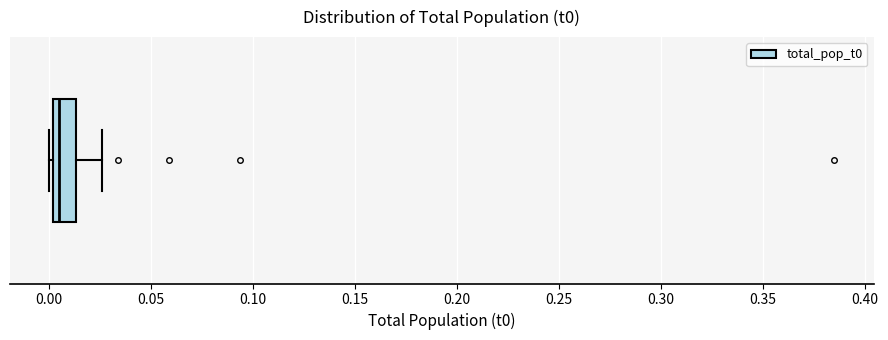

Transcribe this box plot: give where the median line is, the range the box spans, and where the two whiskers end, as read against the x-axis. The values are not printed on the chart, so give them approximately, as read against the axis.

median 0.005, box 0.000 to 0.015, whiskers 0.000 (just left of the box's left edge) to 0.025